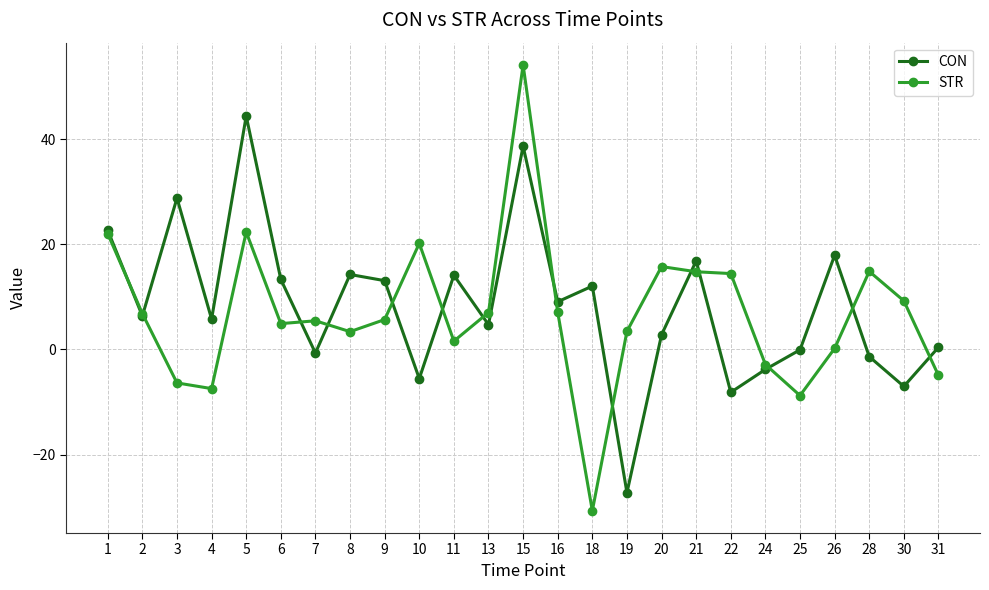

What is the average value of the STR series?

6.9